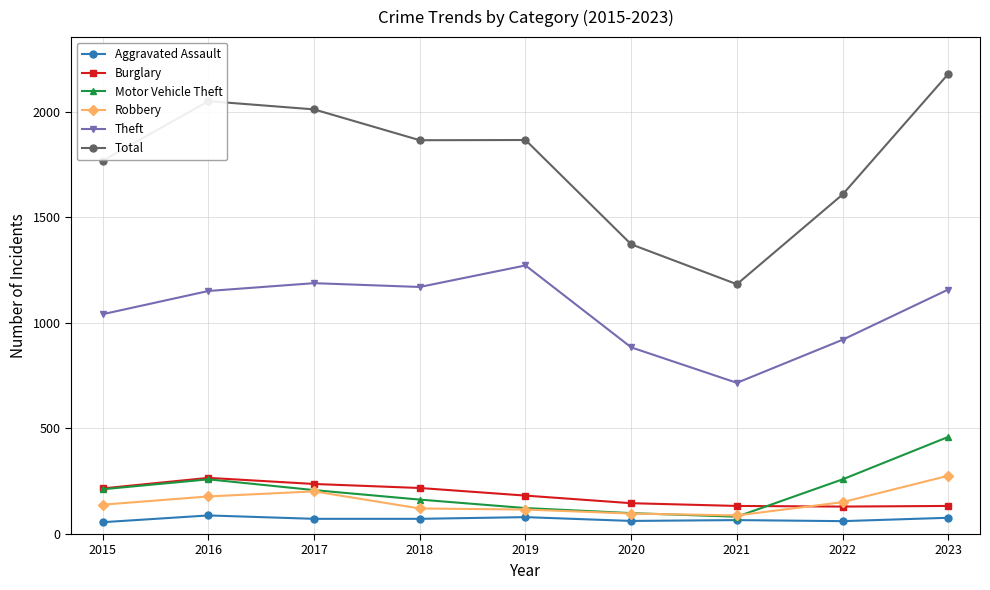

The value of Motor Vehicle Theft at 2017 is 57. True or false?

False